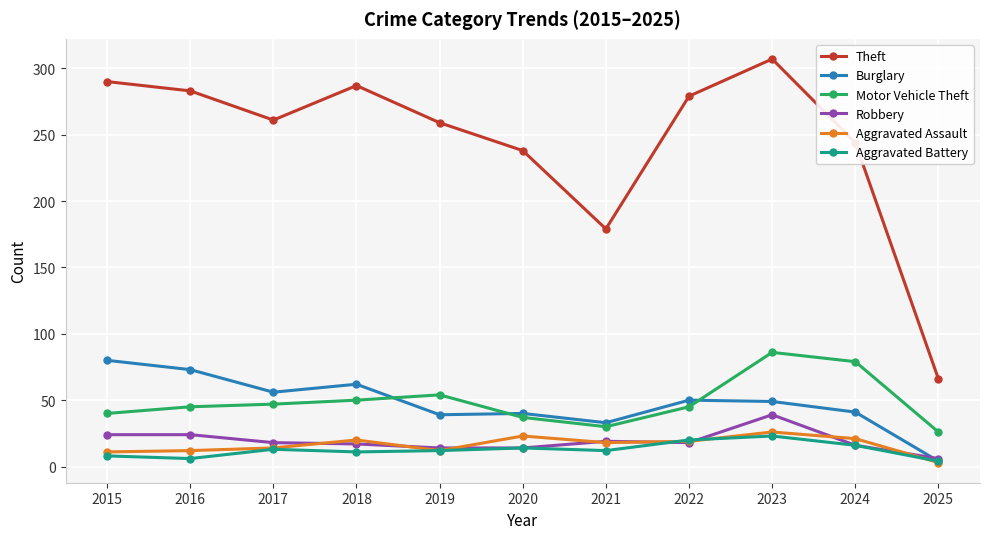

What are all the series names shown in the legend?

Theft, Burglary, Motor Vehicle Theft, Robbery, Aggravated Assault, Aggravated Battery